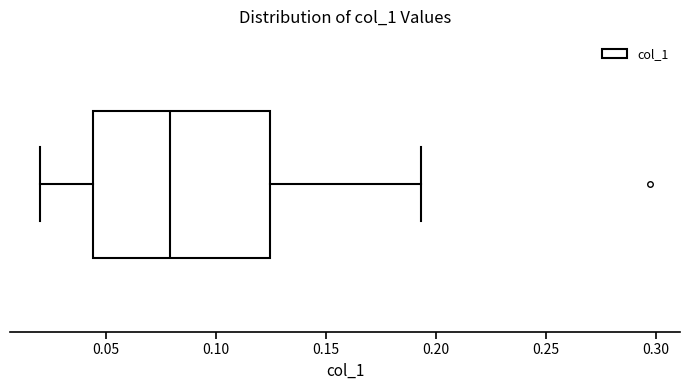

Read this box plot against the x-axis: the position of the median line, the range covered by the box, and the ends of both whiskers. The values are not printed on the chart, so give them approximately, as read against the axis.

median 0.080, box 0.045 to 0.125, whiskers 0.020 to 0.195